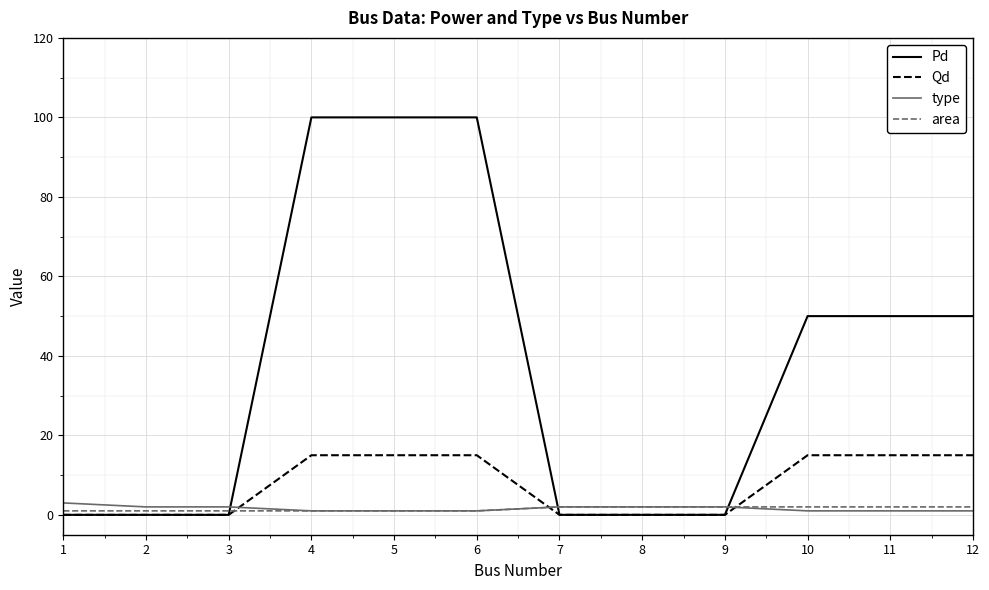

Is this an area chart (filled region under the line)?

No